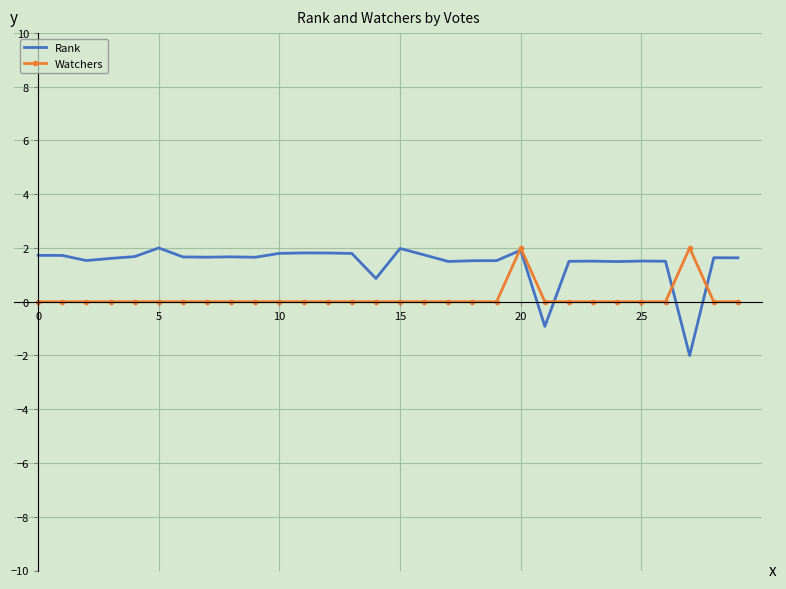

True or false: Rank and Watchers cross at least once.

True